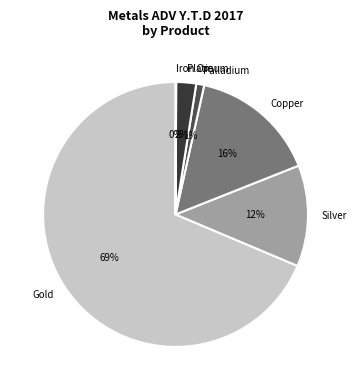

Which slice represents more than half of the pie?

Gold